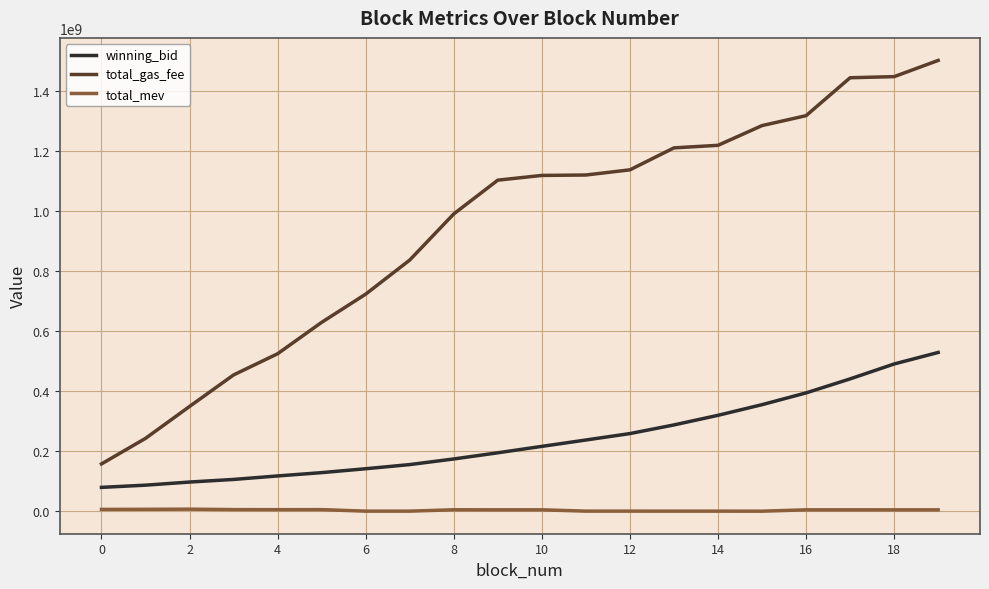

How many categories are shown in the chart?

20